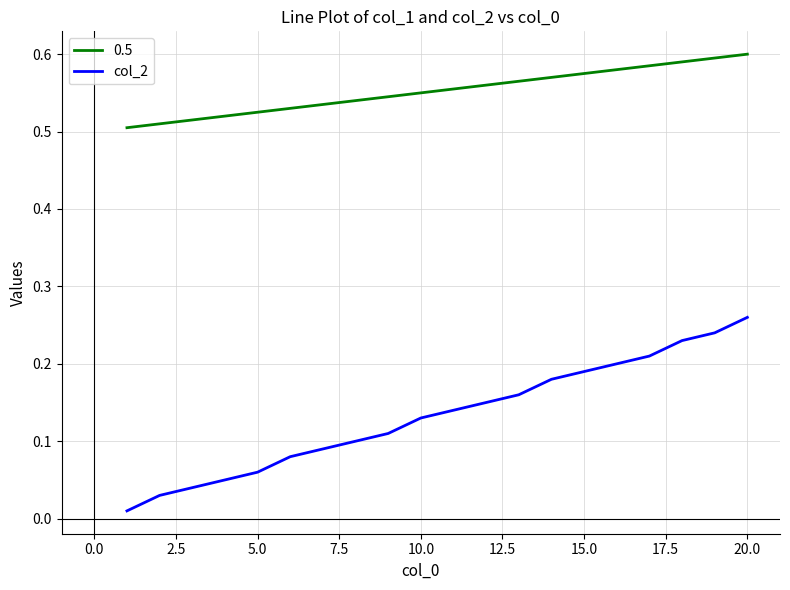

Which series has the largest range (max minus min)?

col_2